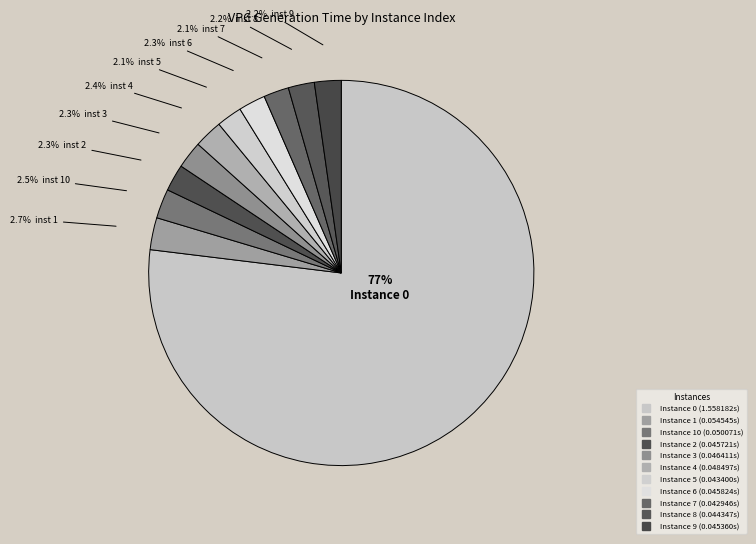

To the nearest percent, what is the difference between the largest and smallest slice percentages?

75%